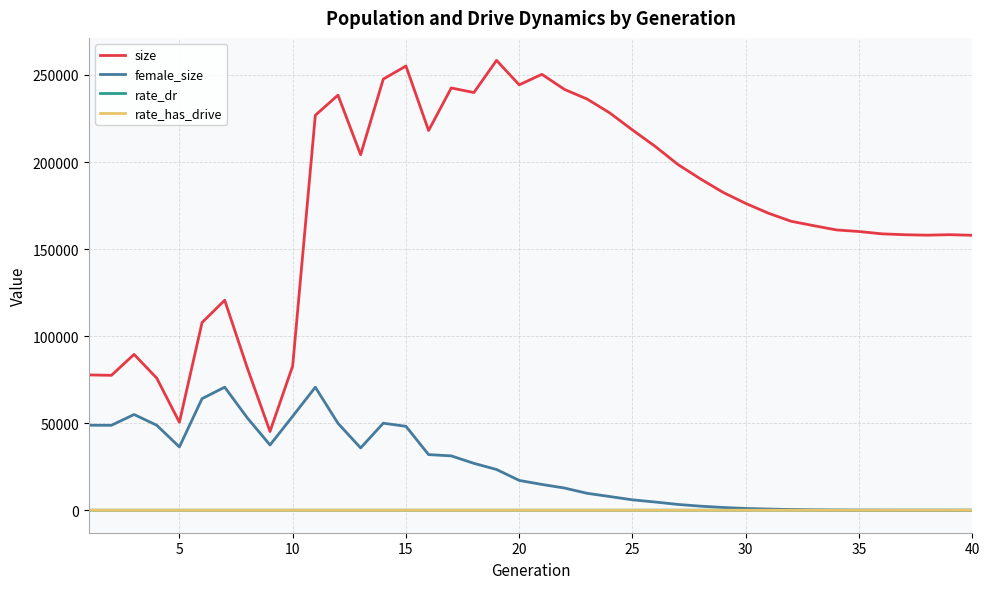

What is the highest value of the rate_has_drive series?

1.0